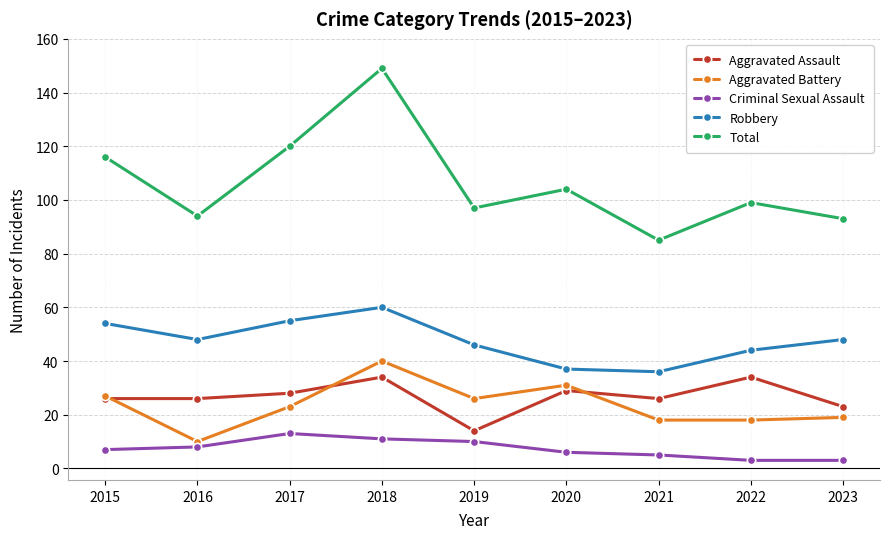

What is the spread (max minus min) of values at 2017?

107